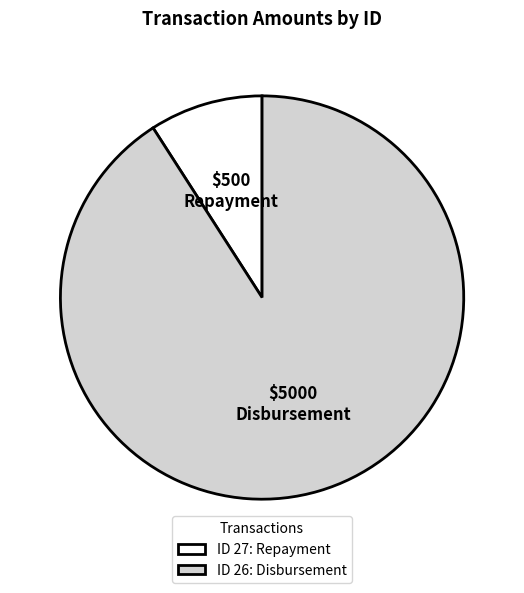

True or false: $5000 Disbursement accounts for 84% of the total.

False